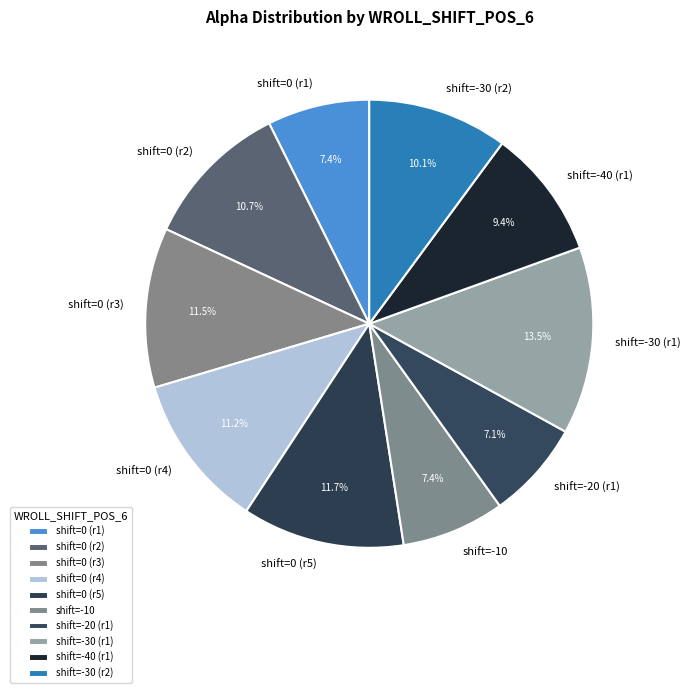

What is the ratio of the value at shift=-10 to the value at shift=0 (r2)?

0.7